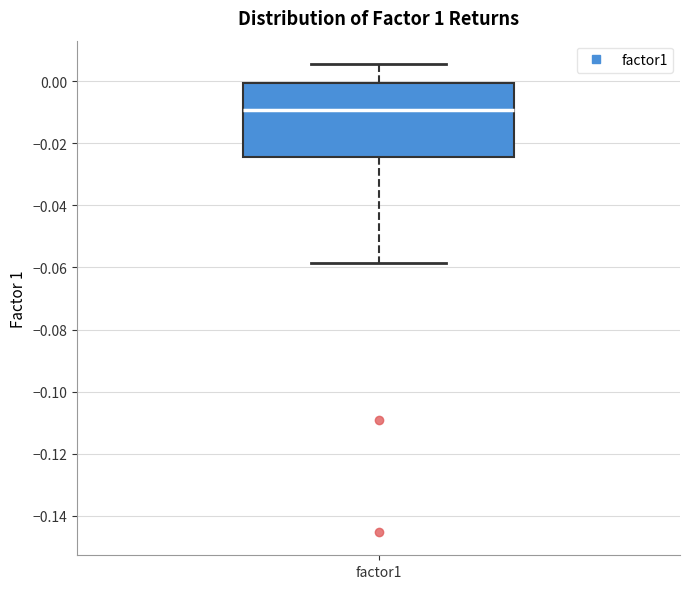

Transcribe this box plot: give where the median line is, the range the box spans, and where the two whiskers end, as read against the y-axis. The values are not printed on the chart, so give them approximately, as read against the axis.

median -0.010, box -0.024 to 0.000, whiskers -0.058 to 0.006